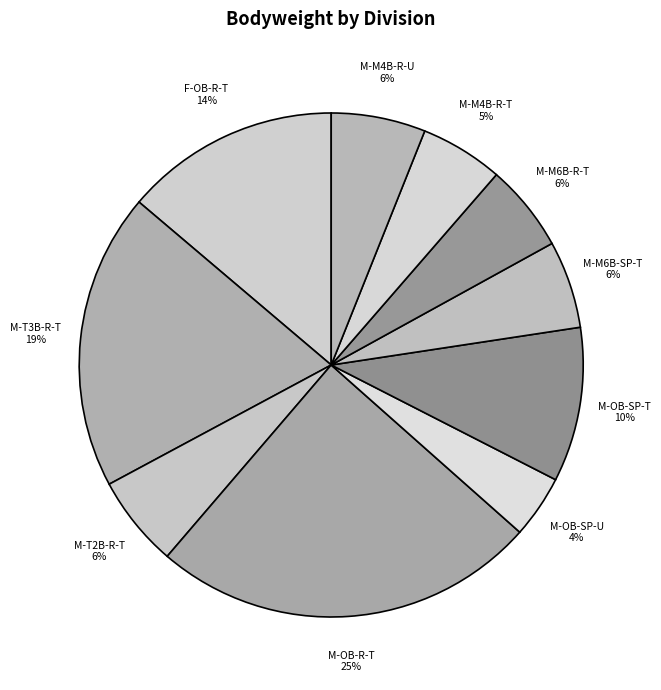

To the nearest percent, what is the combined percentage of M-OB-SP-T and M-OB-SP-U?

14%